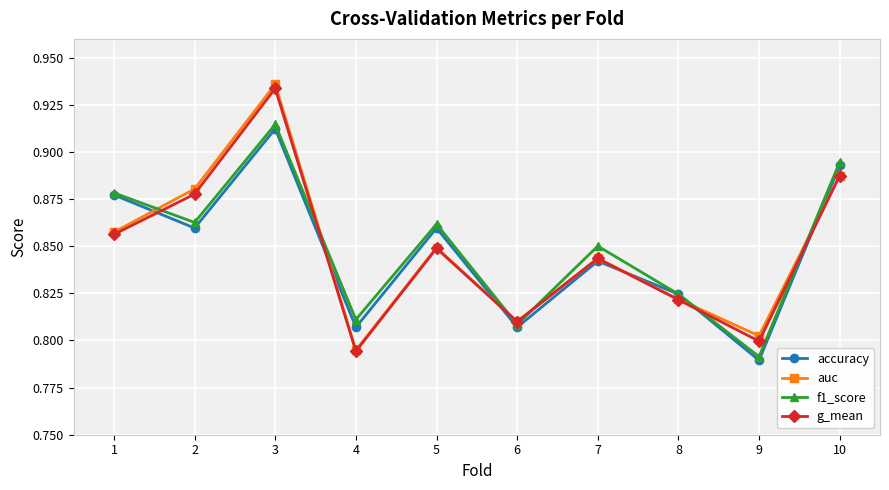

Which category has the highest value across all series?

3